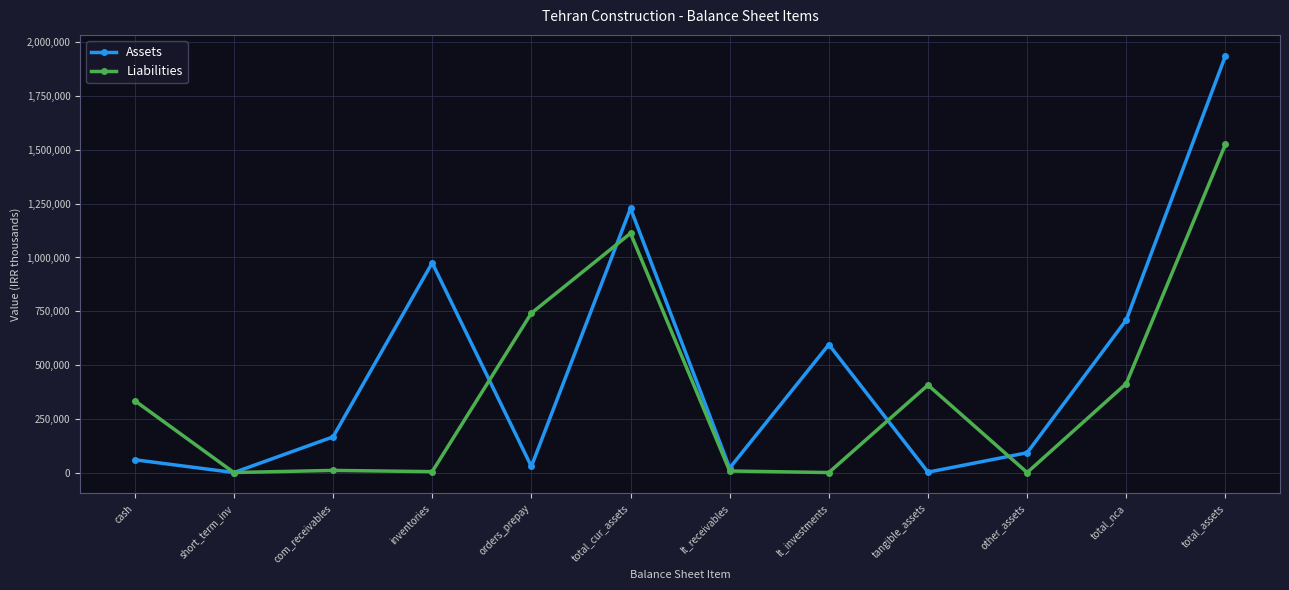

How many series are shown in this chart?

2